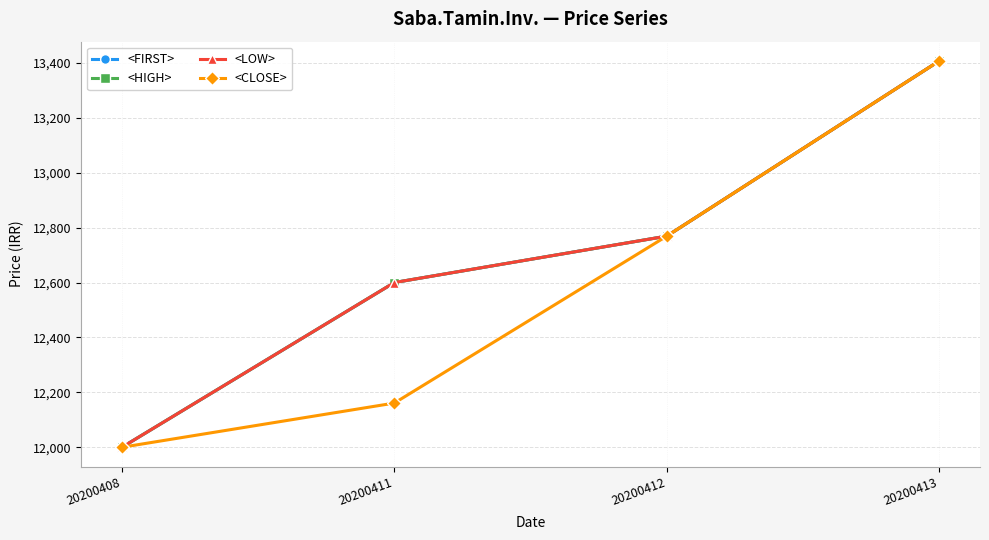

Does the chart have visible grid lines?

Yes